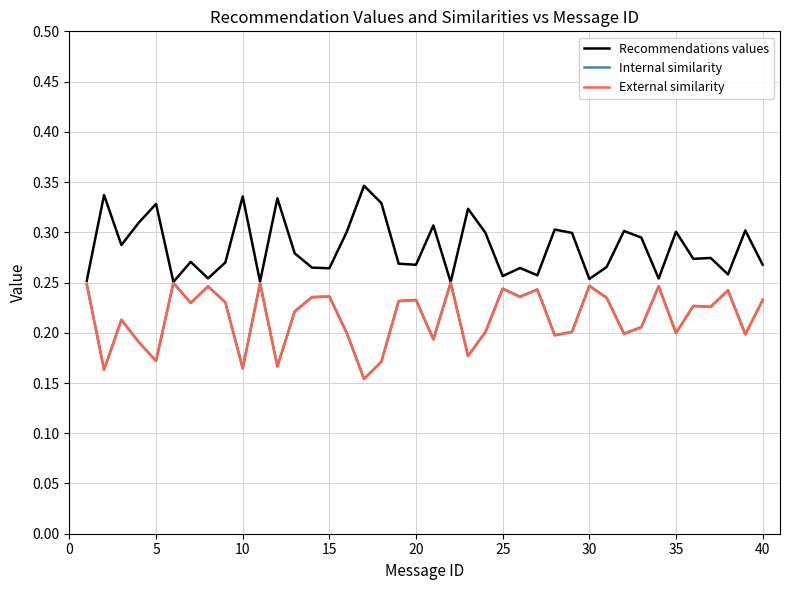

True or false: External similarity and Internal similarity cross at least once.

False